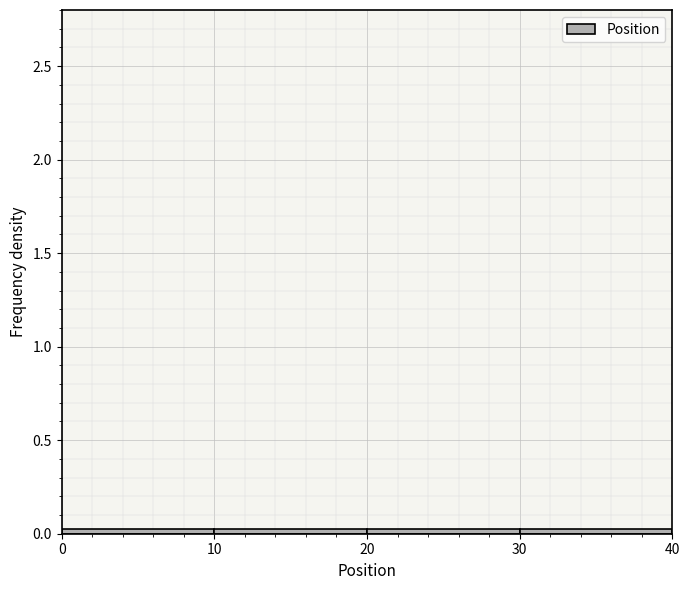

Reading left to right, transcribe this chart: for each bar, give the range it covers on the x-axis and its height. The values are not printed on the chart, so give them approximately, as read against the axis.

0 to 10: under 0.05
10 to 20: under 0.05
20 to 30: under 0.05
30 to 40: under 0.05